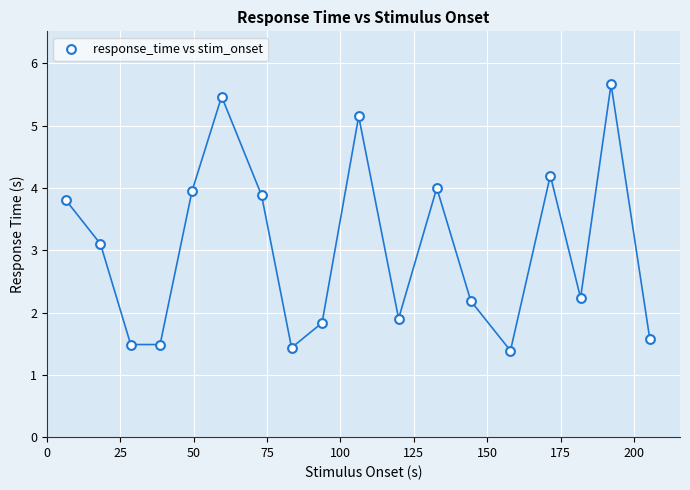

What Y value in the scatter plot is closest to 3?

3.1